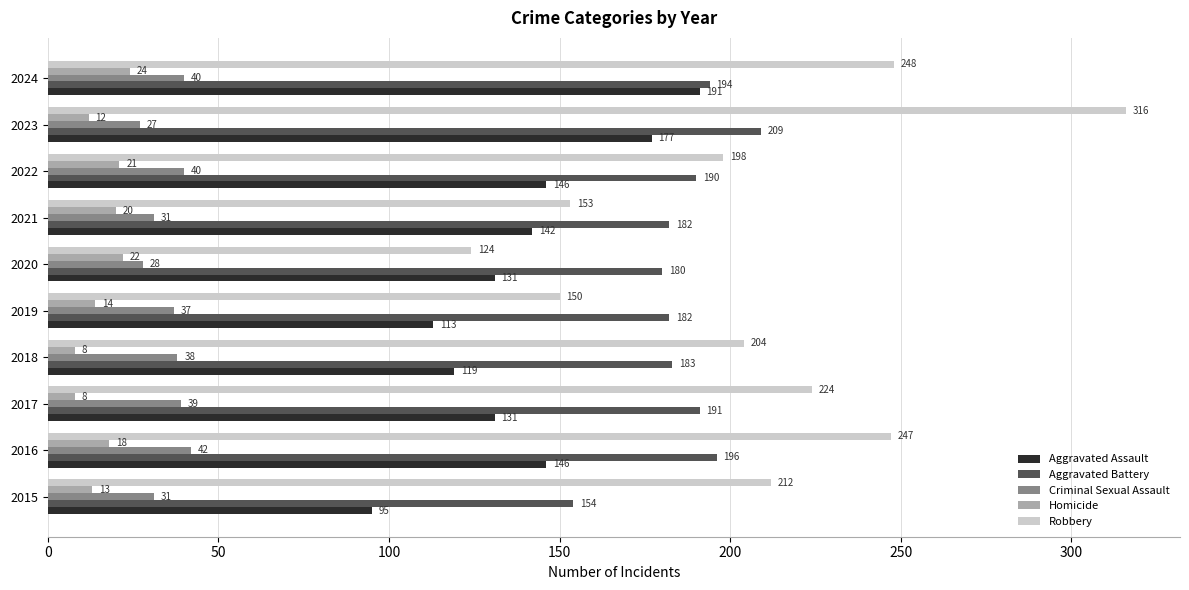

What is the sum of the Robbery values at 2018 and 2020?

328